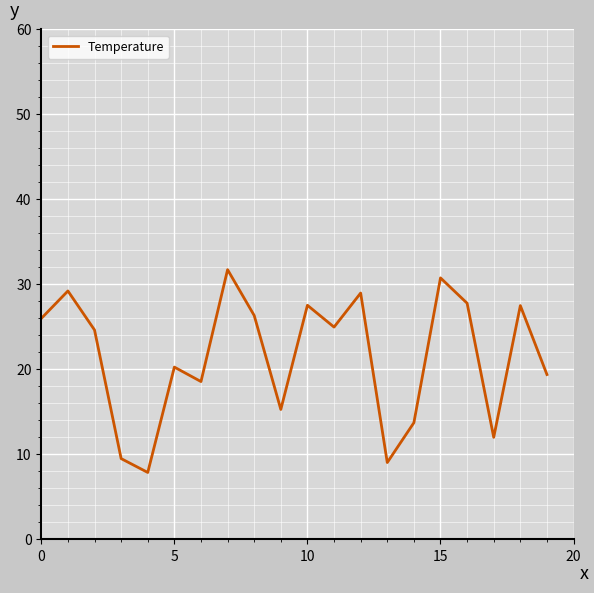

What is the smallest value displayed?

7.9